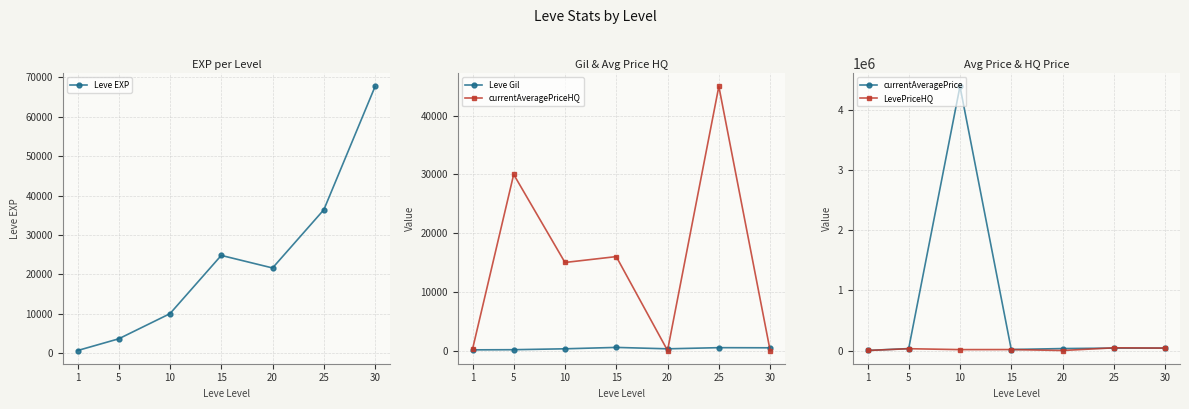

Which series ends up on top after the final intersection of currentAveragePrice and currentAveragePriceHQ?

currentAveragePrice